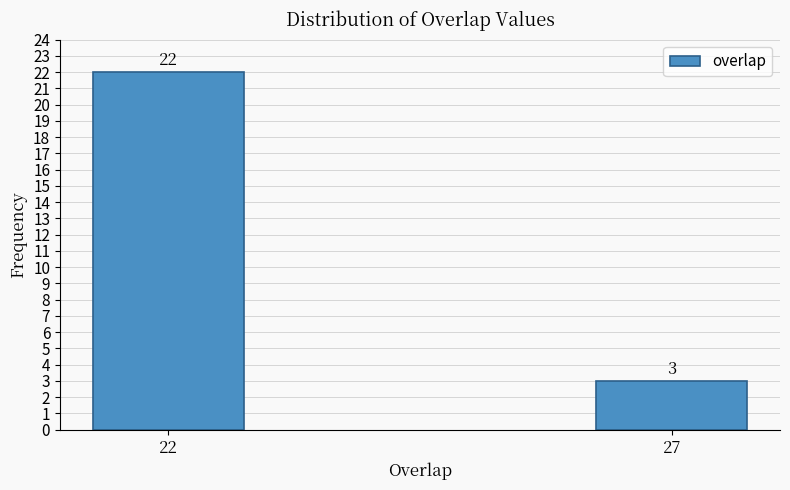

Reading left to right, transcribe all the data shown in this chart.

22=22	27=3